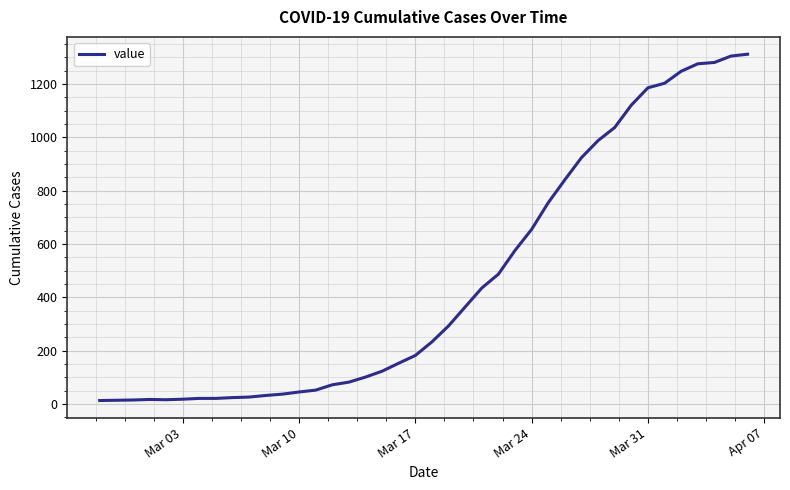

What is the difference between the maximum and minimum values?

1299